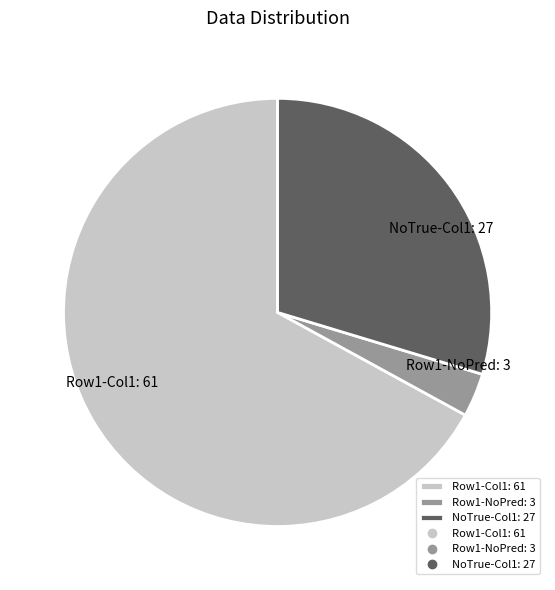

Is it true that Row1-Col1: 61 is 67% of the pie?

True